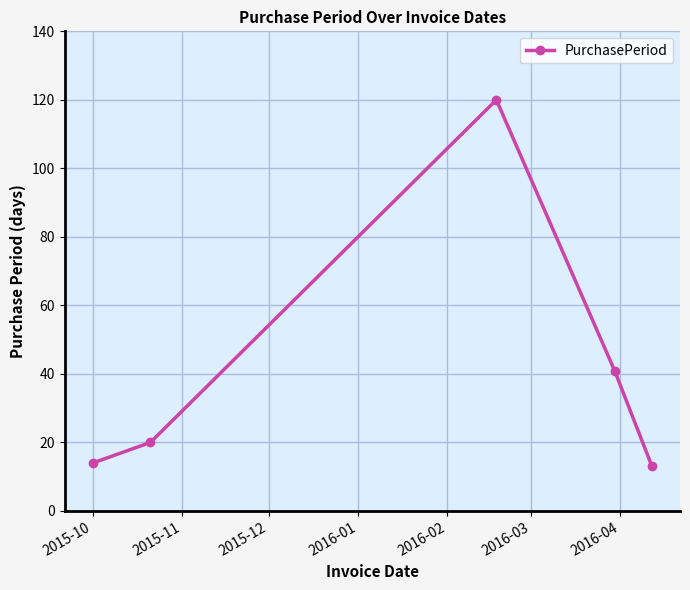

What is the difference between the maximum and minimum values?

107